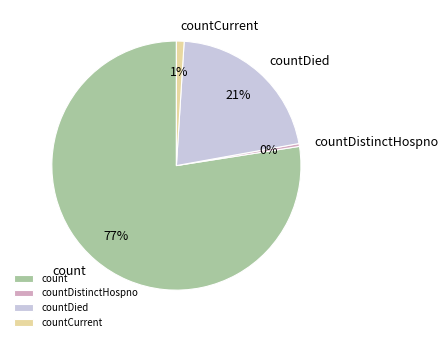

Which slice is the largest?

count